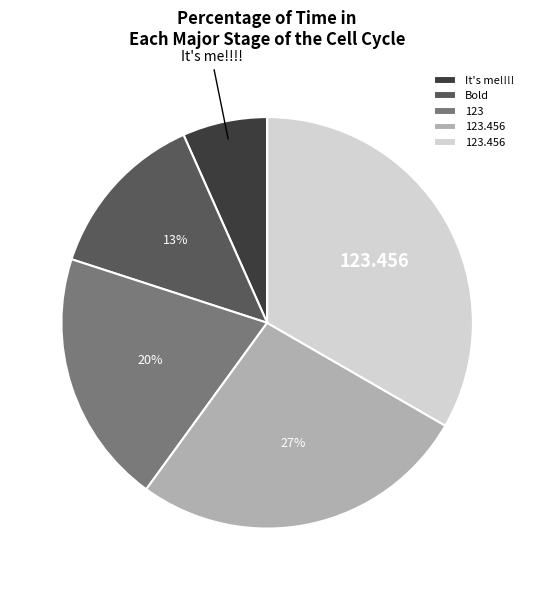

Is there a majority slice in this chart?

No